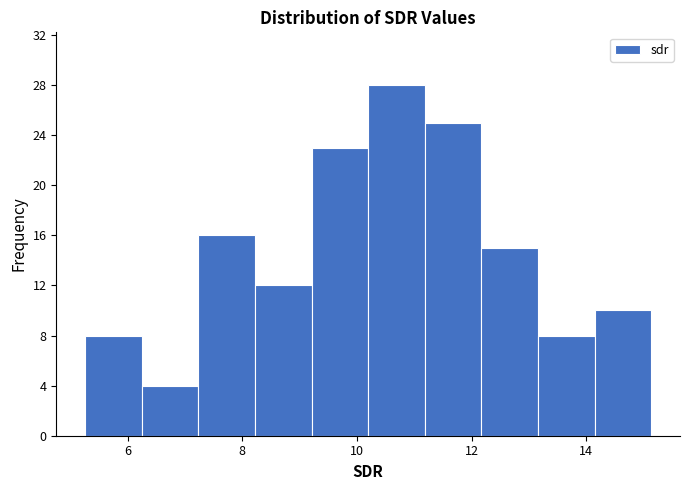

Over which range of the x-axis is the bar tallest?

10.2 to 11.2